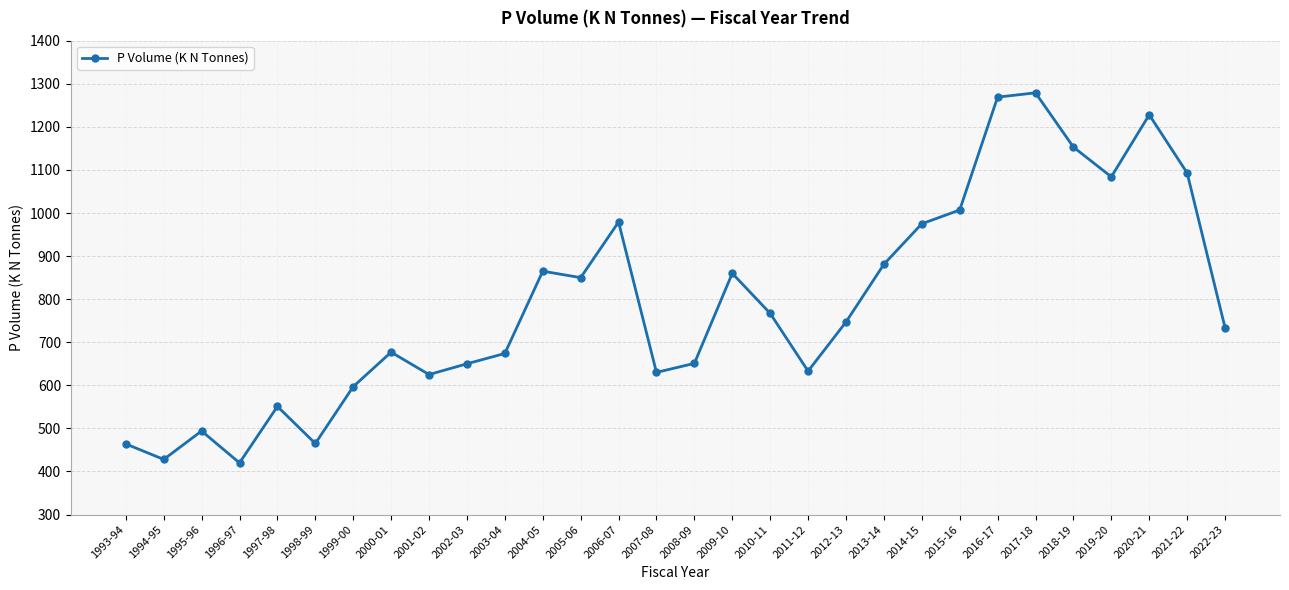

What is the change in value from 1998-99 to 2006-07?

+514